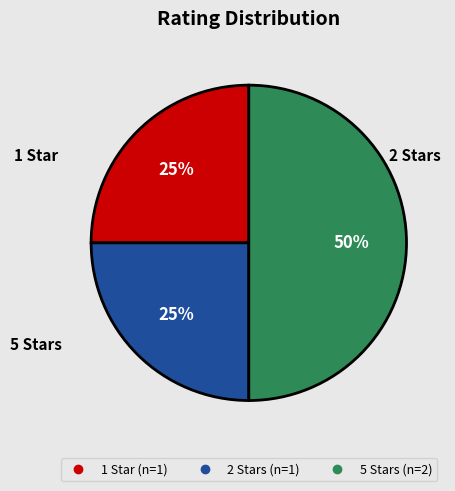

To the nearest percent, what is the difference between the largest and smallest slice percentages?

25%